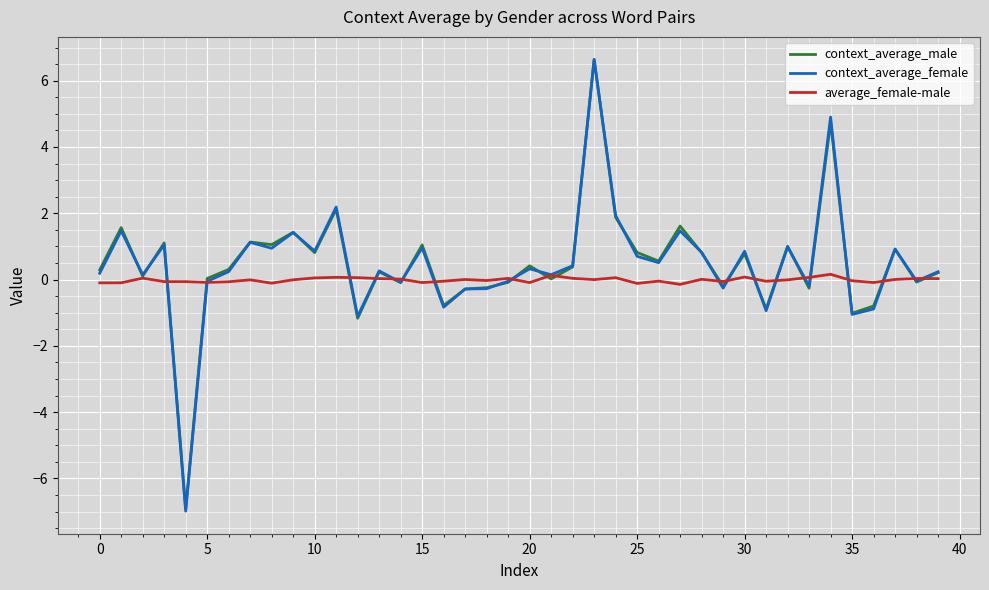

What is the smallest value displayed?

-7.0